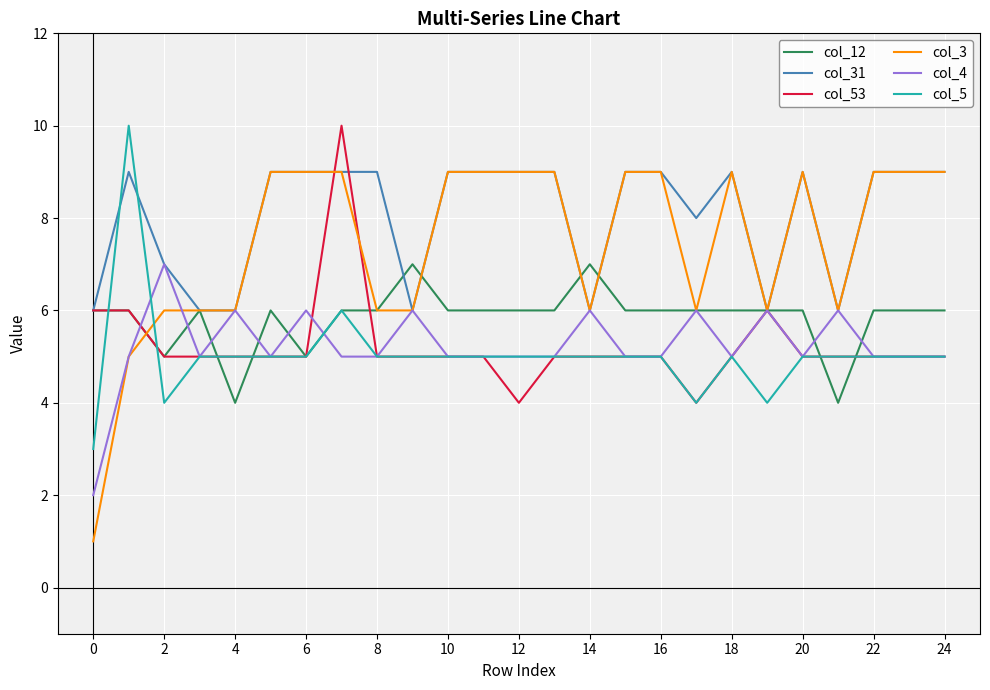

Which series has the widest spread of values?

col_3